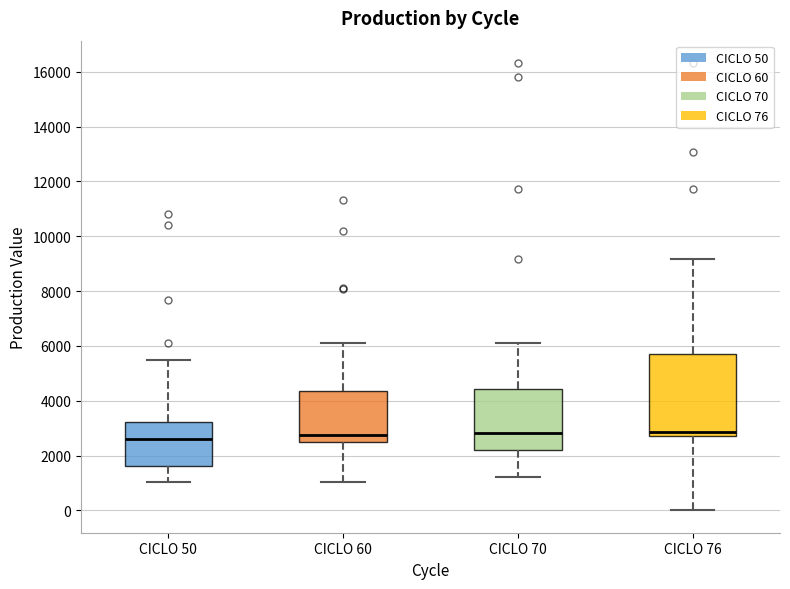

Where does the median line of the box for CICLO 60 sit on the y-axis? The values are not printed on the chart, so give them approximately, as read against the axis.

2800